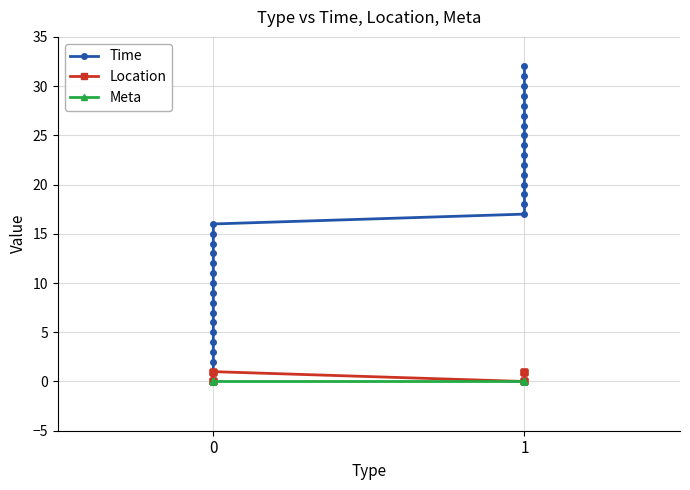

What is the value of the Location point at the 24th from the left?

1